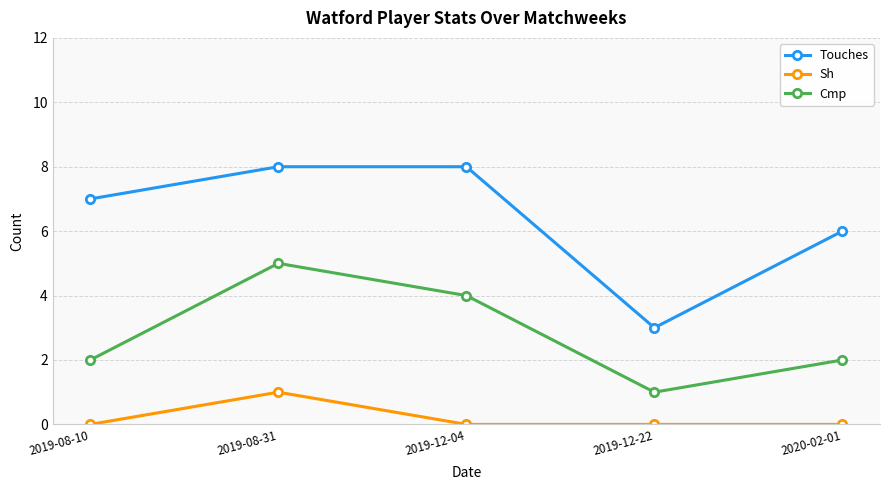

What is the label of the 5th point from the left?

2020-02-01